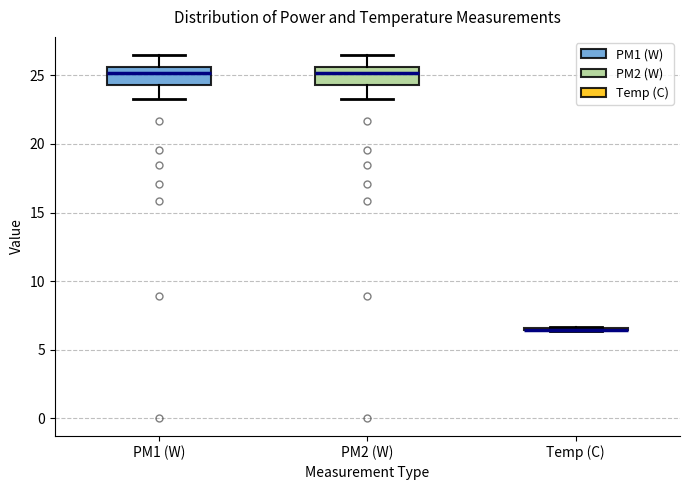

Where does the median line of the box for PM2 (W) sit on the y-axis? The values are not printed on the chart, so give them approximately, as read against the axis.

25.0